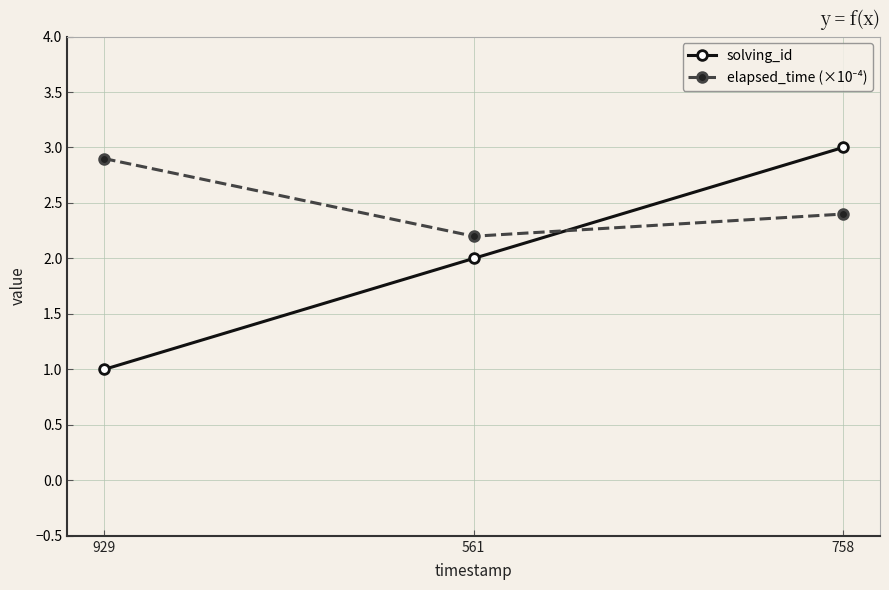

Which category has the lowest value across all series?

929